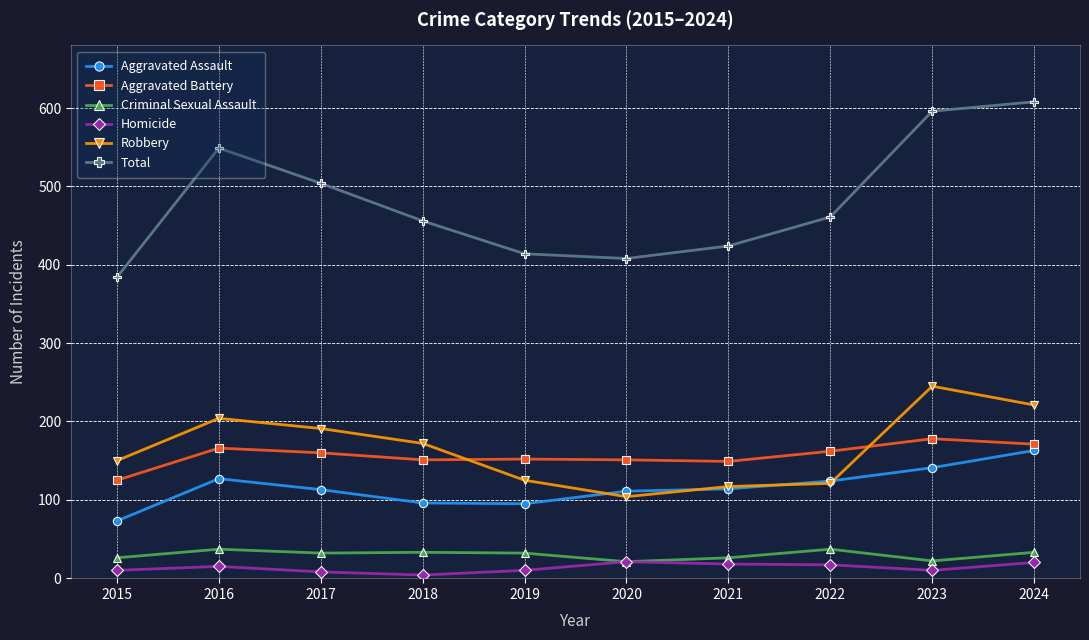

Is the value of Robbery at 2023 greater than the value of Total at 2019?

No